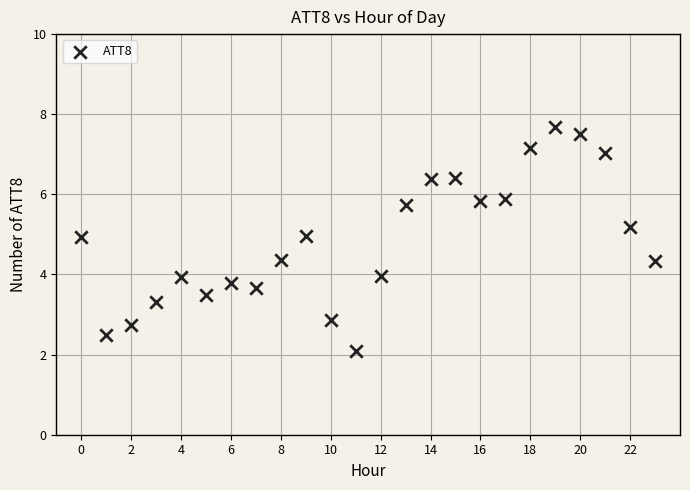

What is the range of Y values (max minus min)?

5.6